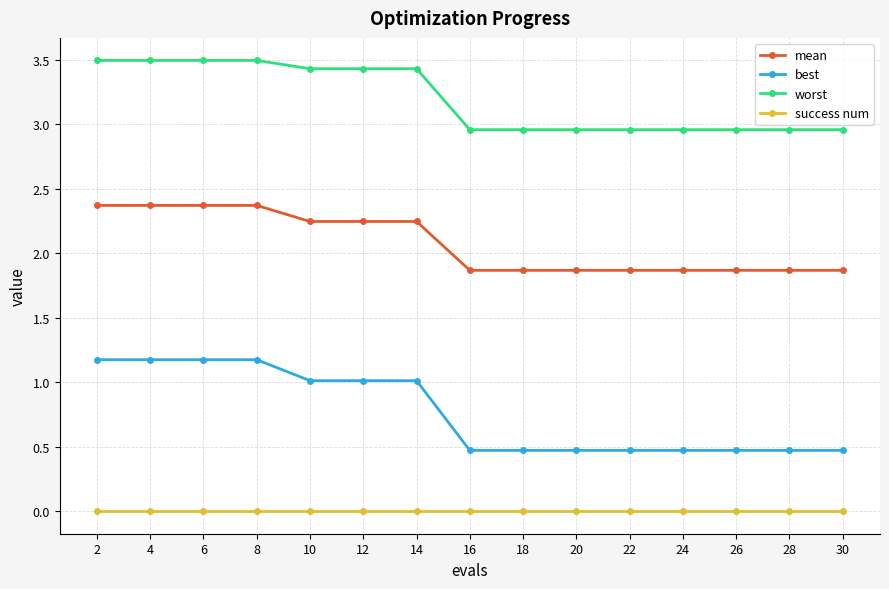

The value of best at 10 is 1.0. True or false?

True